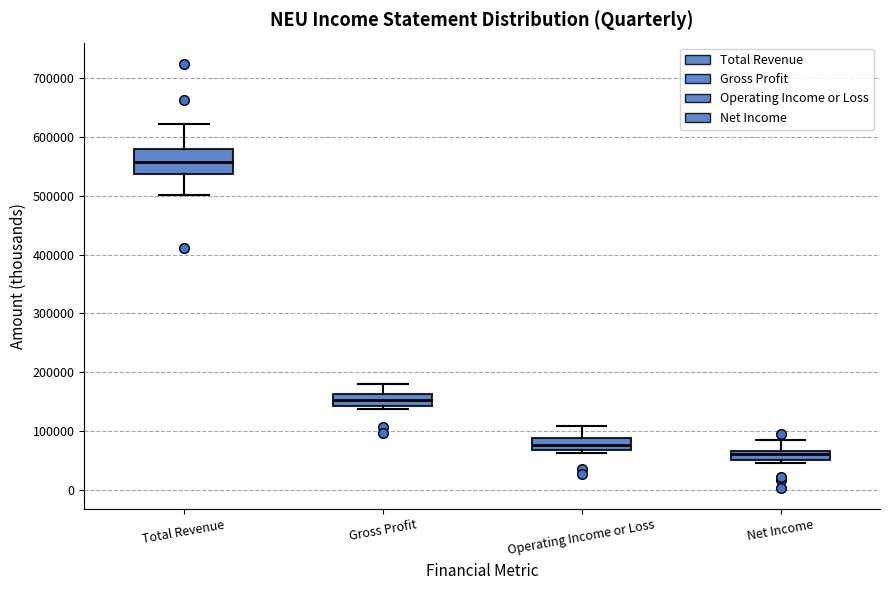

Reading left to right, read every box against the y-axis: the position of its median line, the range the box covers, and the ends of its whiskers. The values are not printed on the chart, so give them approximately, as read against the axis.

Total Revenue: median 560000, box 540000 to 580000, whiskers 500000 to 620000
Gross Profit: median 150000, box 140000 to 160000, whiskers 140000 (just below the box's lower edge) to 180000
Operating Income or Loss: median 80000, box 70000 to 90000, whiskers 60000 to 110000
Net Income: median 60000, box 50000 to 70000, whiskers 50000 (just below the box's lower edge) to 90000